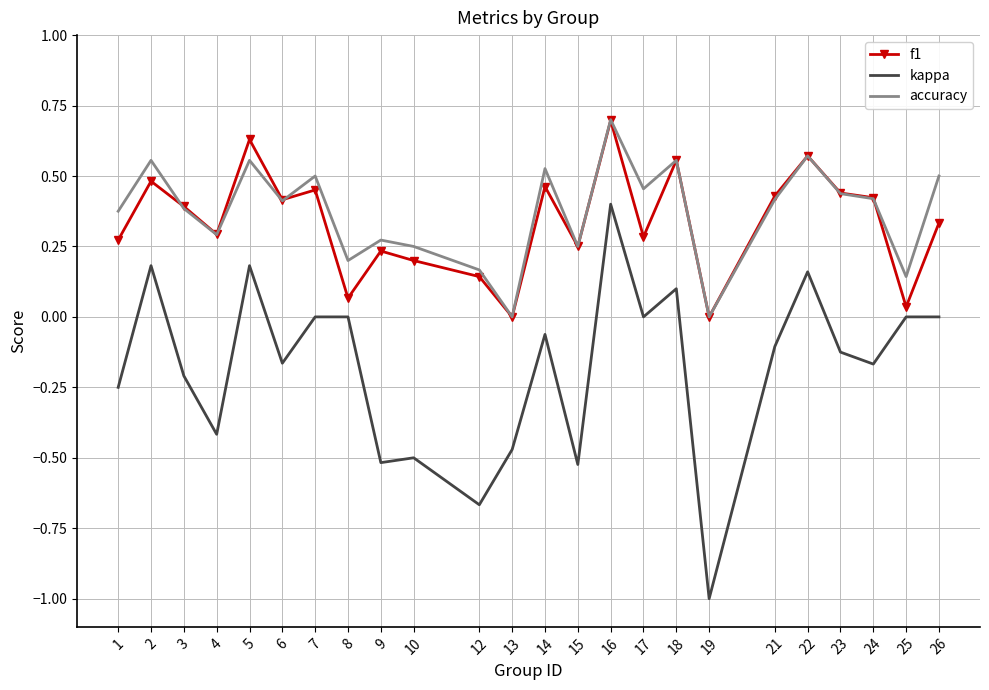

What is the smallest value displayed?

-1.0